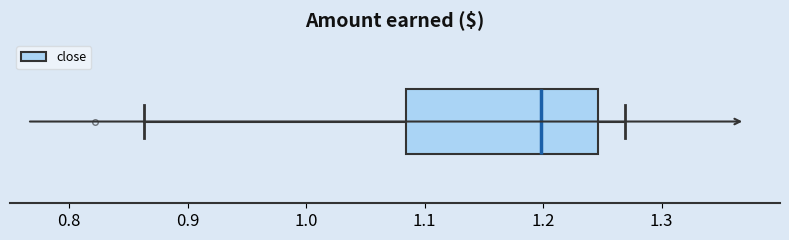

Read this box plot against the x-axis: the position of the median line, the range covered by the box, and the ends of both whiskers. The values are not printed on the chart, so give them approximately, as read against the axis.

median 1.20, box 1.08 to 1.25, whiskers 0.86 to 1.27